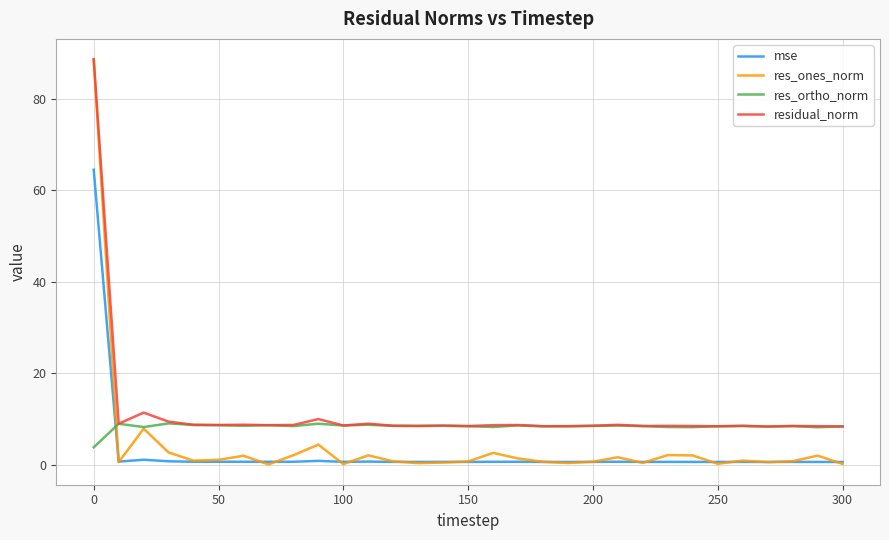

Rank the series by their average value, from lowest to highest.

mse, res_ones_norm, res_ortho_norm, residual_norm